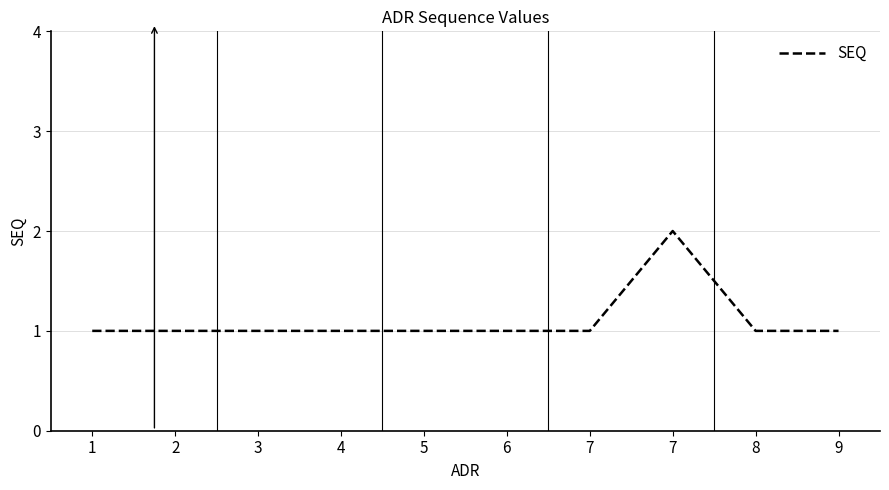

List the labels in order of value, smallest first.

1, 2, 3, 4, 5, 6, 7, 8, 9, 7